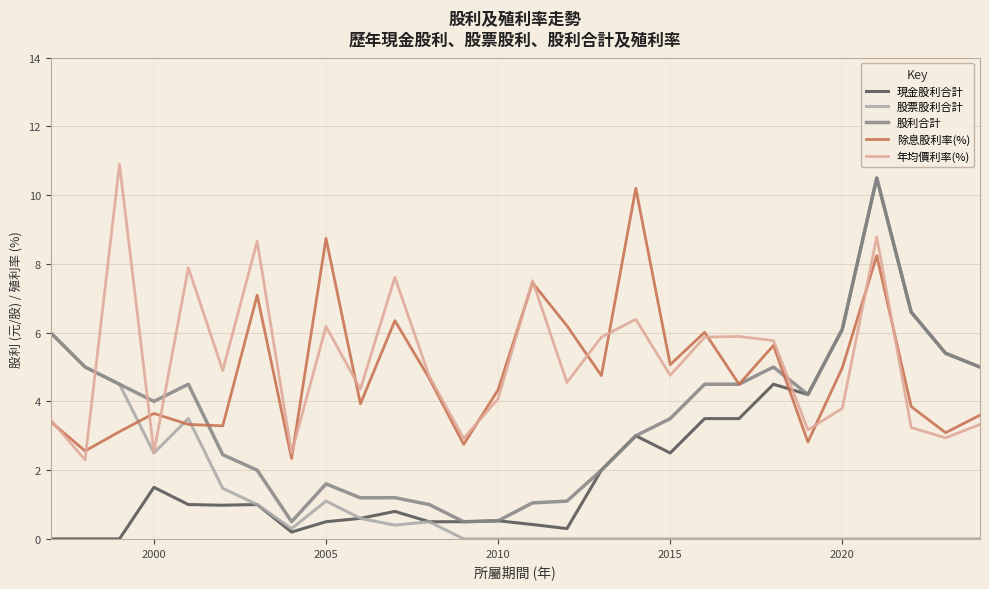

In 年均價利率(%), how many points are lower than both neighbors (excluding endpoints)?

10